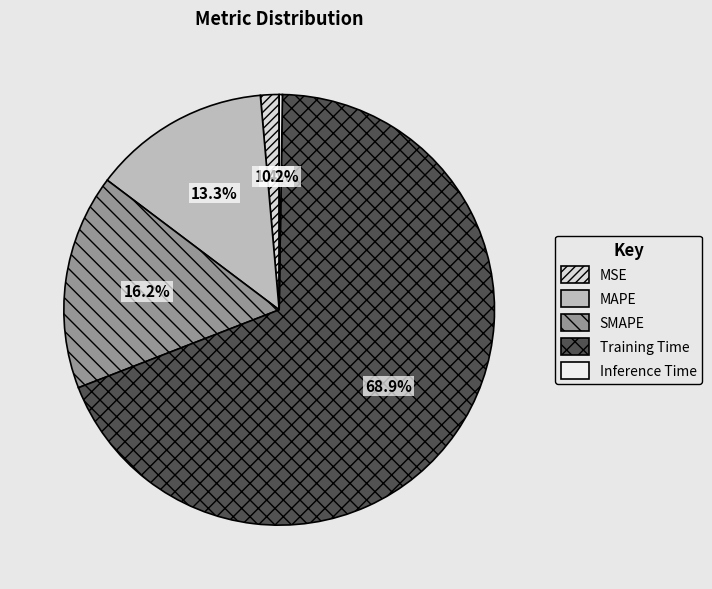

What is the majority slice?

Training Time